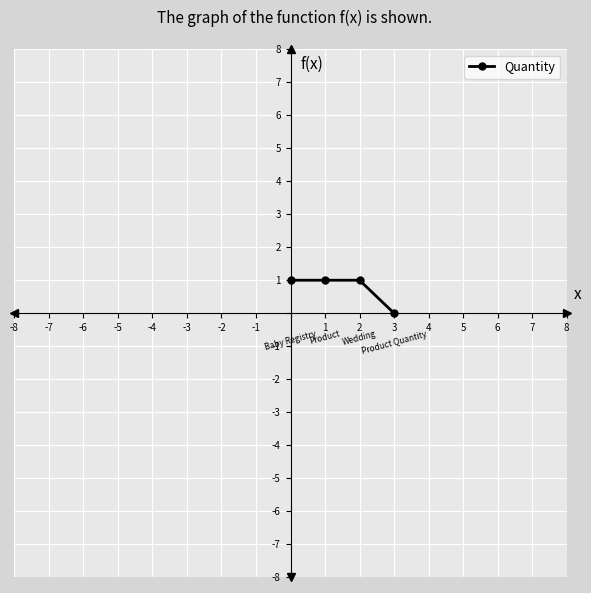

How many series are shown in this chart?

1